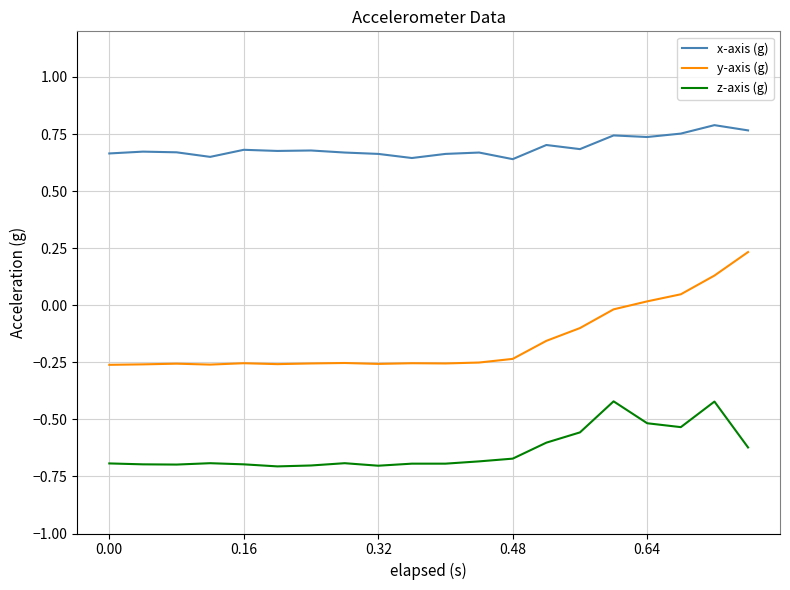

List the series in order of their overall mean, highest first.

x-axis (g), y-axis (g), z-axis (g)